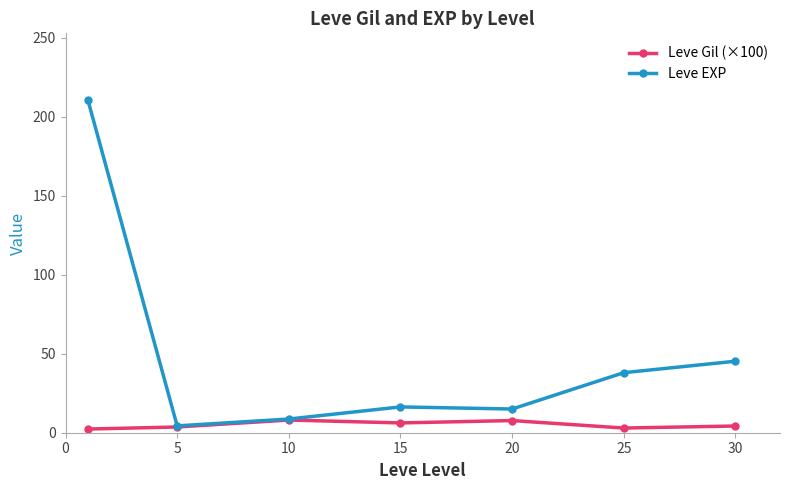

Does the chart have visible grid lines?

No